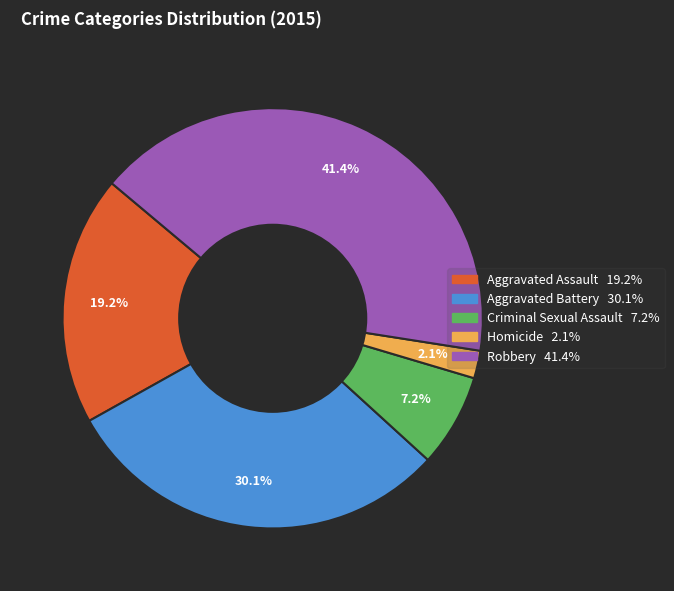

What is the ratio of the value at Criminal Sexual Assault to the value at Homicide?

3.4